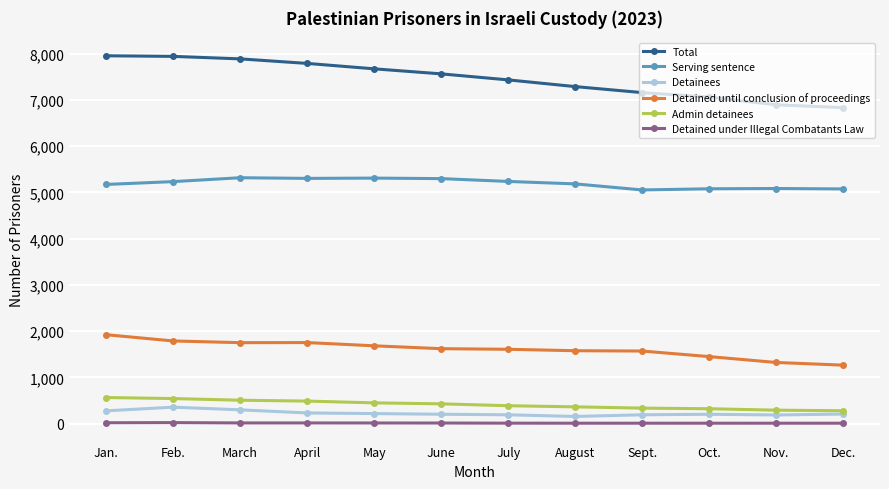

What is the lowest value of the Total series?

6831